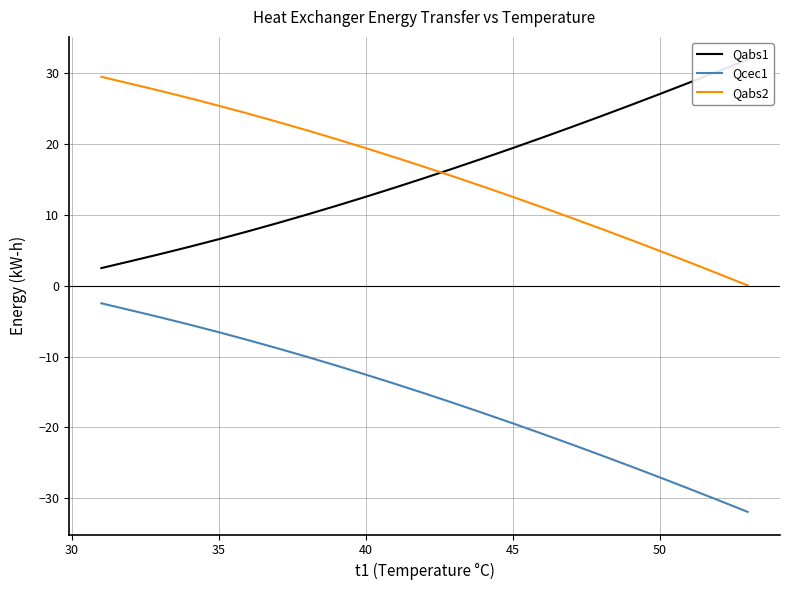

What are all the series names shown in the legend?

Qabs1, Qcec1, Qabs2